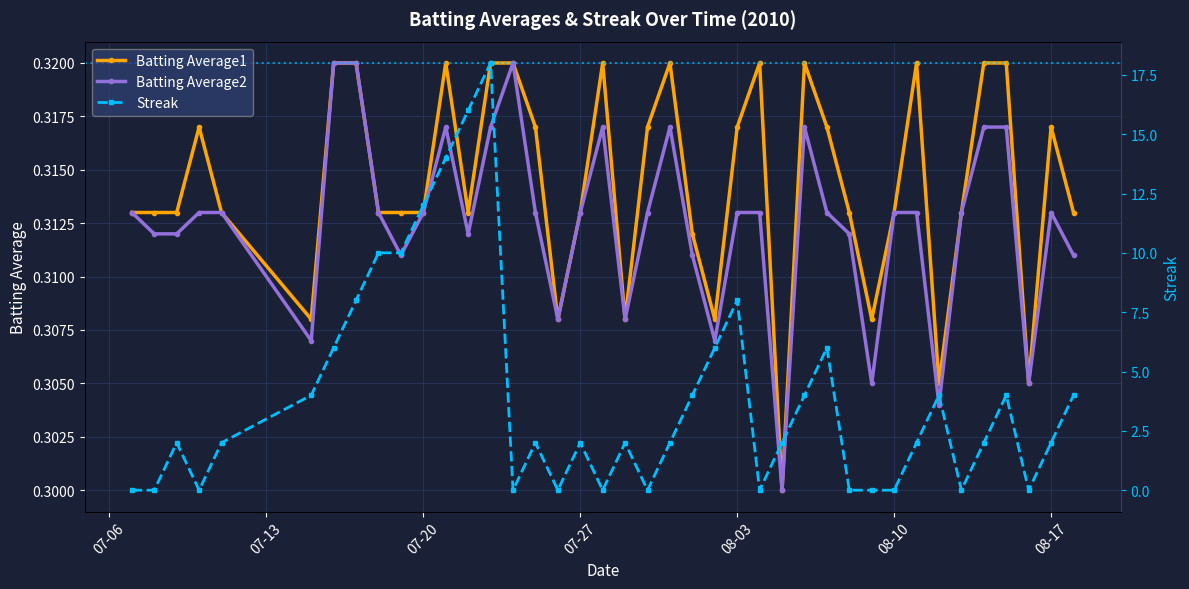

What is the value of the Batting Average2 point at the 10th from the left?

0.3